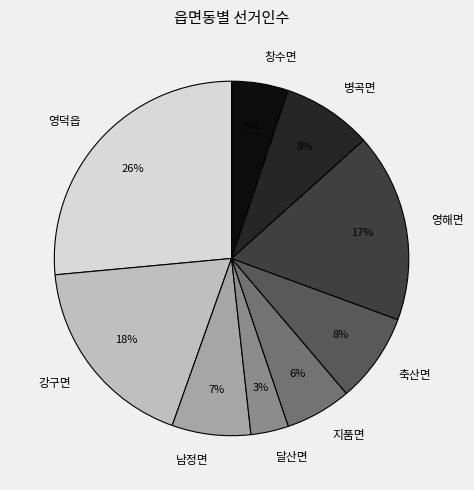

What is the ratio of the value at 영해면 to the value at 영덕읍?

0.7